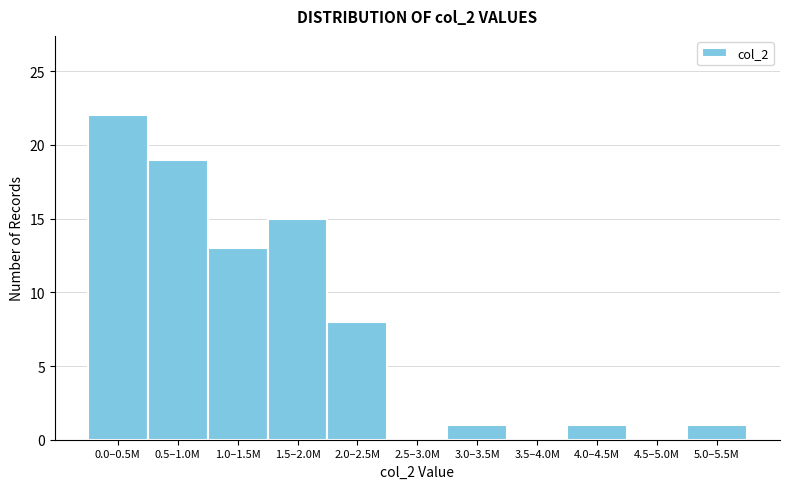

Reading right to left, transcribe all the data shown in this chart.

5.0–5.5M=1	4.5–5.0M=0	4.0–4.5M=1	3.5–4.0M=0	3.0–3.5M=1	2.5–3.0M=0	2.0–2.5M=8	1.5–2.0M=15	1.0–1.5M=13	0.5–1.0M=19	0.0–0.5M=22